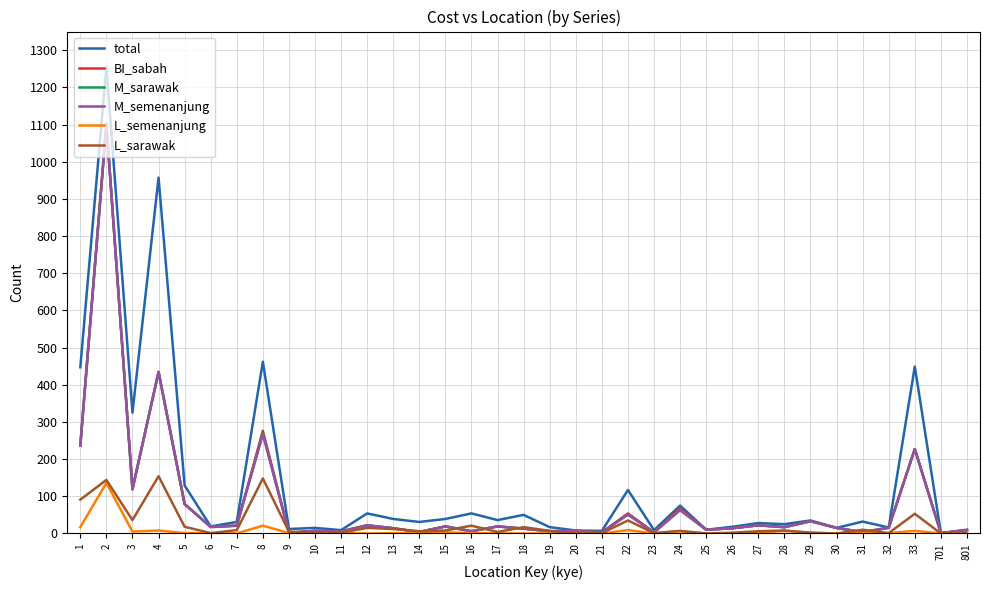

Between 4 and 10, which series saw the biggest shift?

total